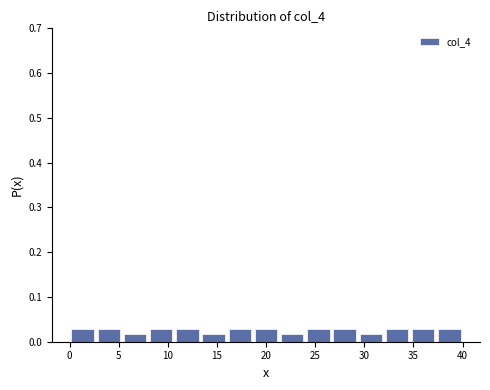

Reading left to right, list every bar in this chart as the range it spans on the x-axis followed by its height. Neither the bar edges nor the heights are printed on the chart, so give them approximately, as read against the axes.

0.0 to 2.5: 0.03
2.5 to 5.5: 0.03
5.5 to 8.0: 0.02
8.0 to 10.5: 0.03
10.5 to 13.5: 0.03
13.5 to 16.0: 0.02
16.0 to 18.5: 0.03
18.5 to 21.5: 0.03
21.5 to 24.0: 0.02
24.0 to 26.5: 0.03
26.5 to 29.5: 0.03
29.5 to 32.0: 0.02
32.0 to 34.5: 0.03
34.5 to 37.5: 0.03
37.5 to 40.0: 0.03